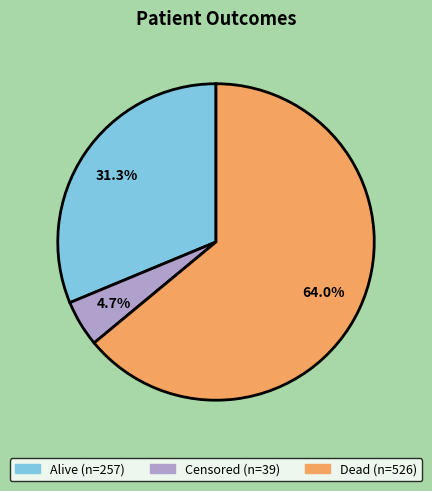

To the nearest percent, what is the difference between the largest and smallest slice percentages?

59%